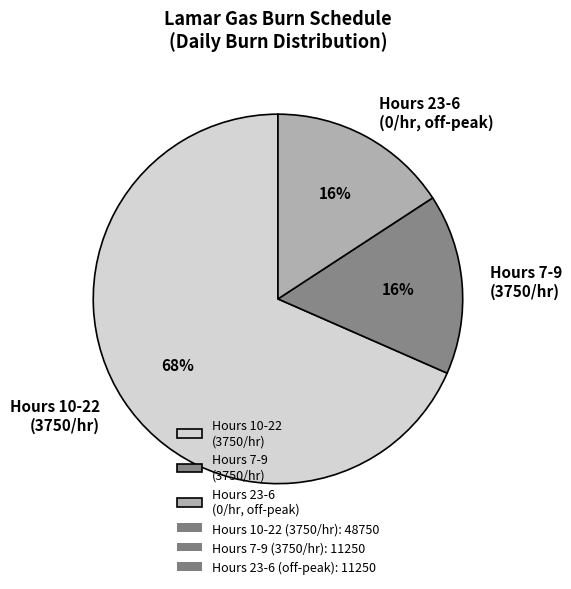

Count the number of slices in the pie.

3